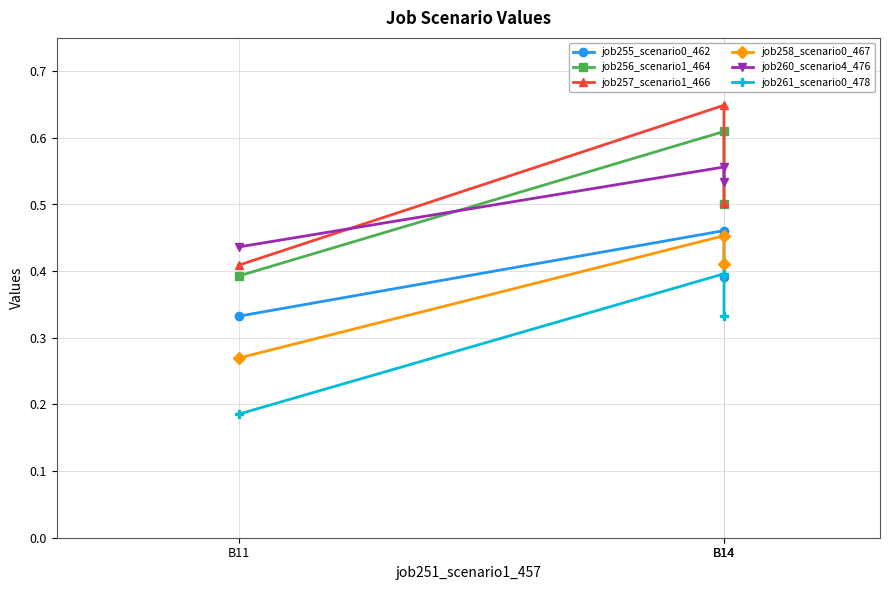

Reading right to left, transcribe all the data shown in this chart.

job255_scenario0_462: 0.3	0.5	0.4
job256_scenario1_464: 0.4	0.6	0.5
job257_scenario1_466: 0.4	0.6	0.5
job258_scenario0_467: 0.3	0.5	0.4
job260_scenario4_476: 0.4	0.6	0.5
job261_scenario0_478: 0.2	0.4	0.3